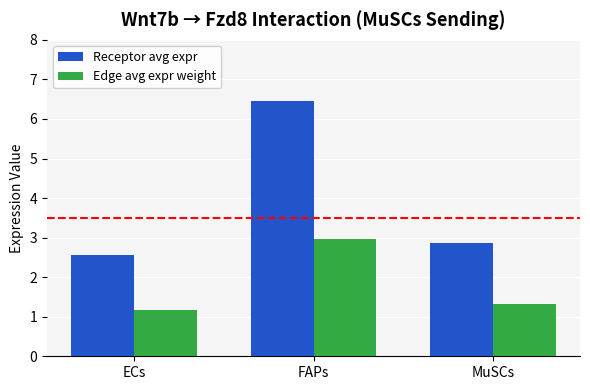

Which series has the largest range (max minus min)?

Receptor avg expr